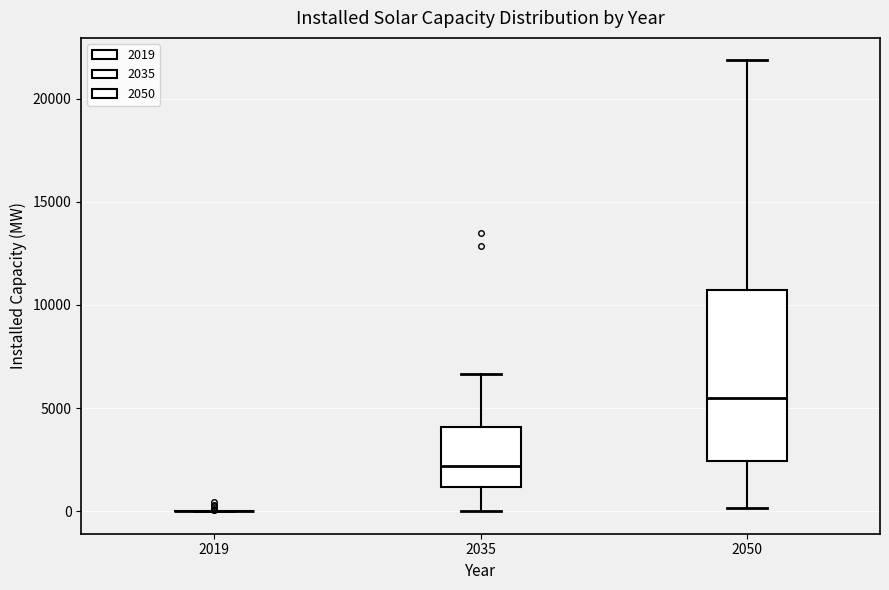

Reading left to right, transcribe this box plot: for each box, give where its median line is, the range the box spans, and where its two whiskers end, as read against the y-axis. The values are not printed on the chart, so give them approximately, as read against the axis.

2019: box collapsed to a line at 0, whiskers 0 to 0
2035: median 2000, box 1000 to 4000, whiskers 0 to 6500
2050: median 5500, box 2500 to 10500, whiskers 0 to 22000